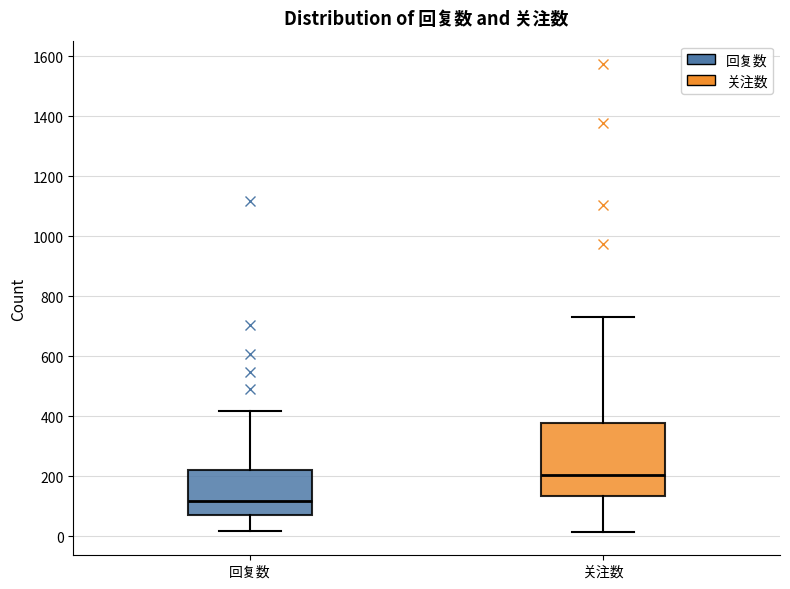

Which box has the lowest median line?

回复数